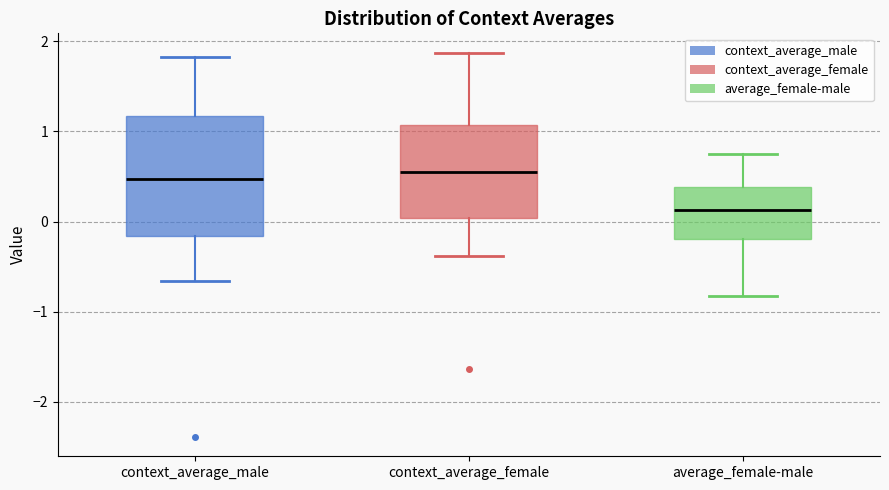

Reading left to right, transcribe this box plot: for each box, give where its median line is, the range the box spans, and where its two whiskers end, as read against the y-axis. The values are not printed on the chart, so give them approximately, as read against the axis.

context_average_male: median 0.5, box -0.2 to 1.2, whiskers -0.7 to 1.8
context_average_female: median 0.6, box 0.0 to 1.1, whiskers -0.4 to 1.9
average_female-male: median 0.1, box -0.2 to 0.4, whiskers -0.8 to 0.8